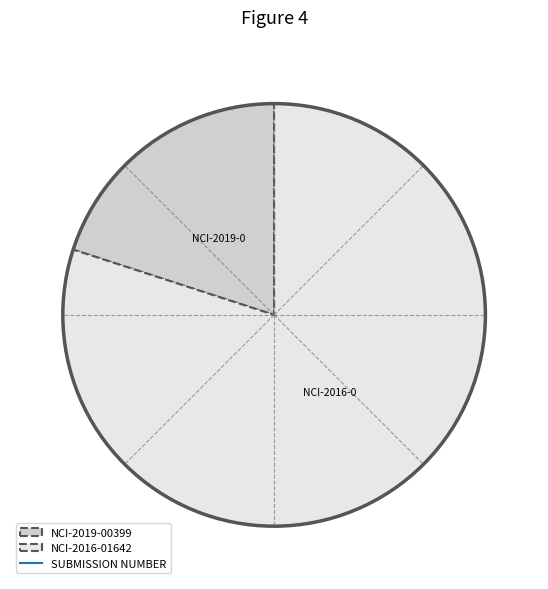

Does any single category account for the majority?

Yes